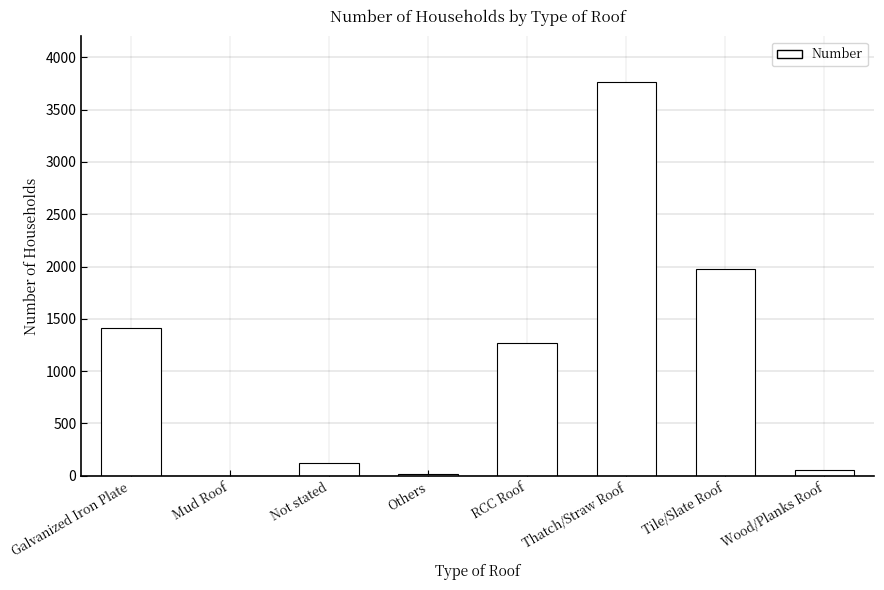

Is it true that the value at Tile/Slate Roof is 3298?

False